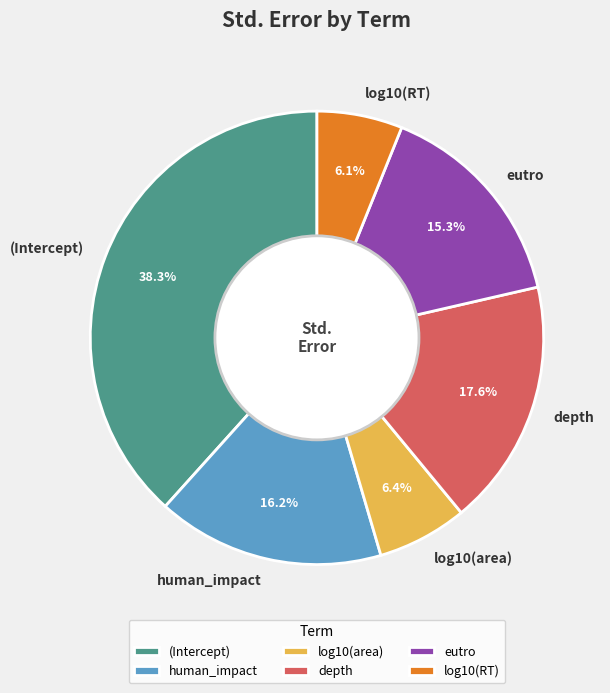

True or false: eutro accounts for 15% of the total.

True